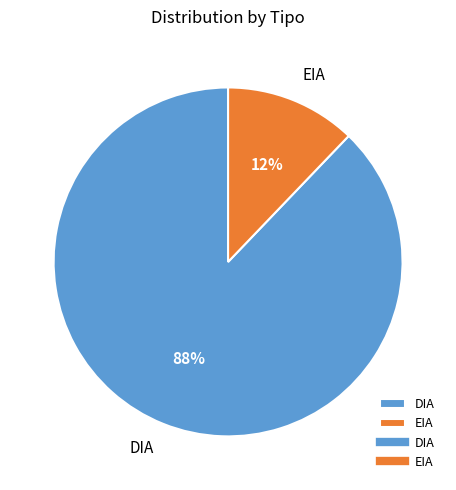

Rank the categories by value from highest to lowest.

DIA, EIA